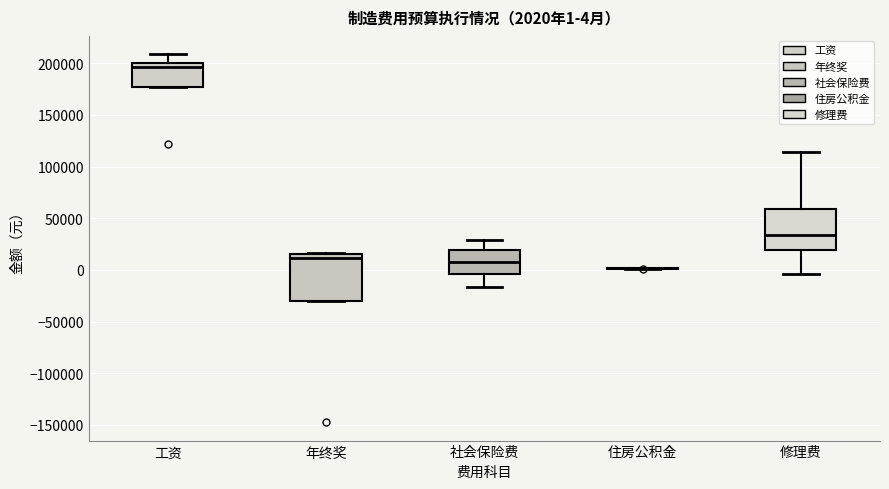

Comparing the boxes themselves (not the whiskers), which one is the tallest?

年终奖